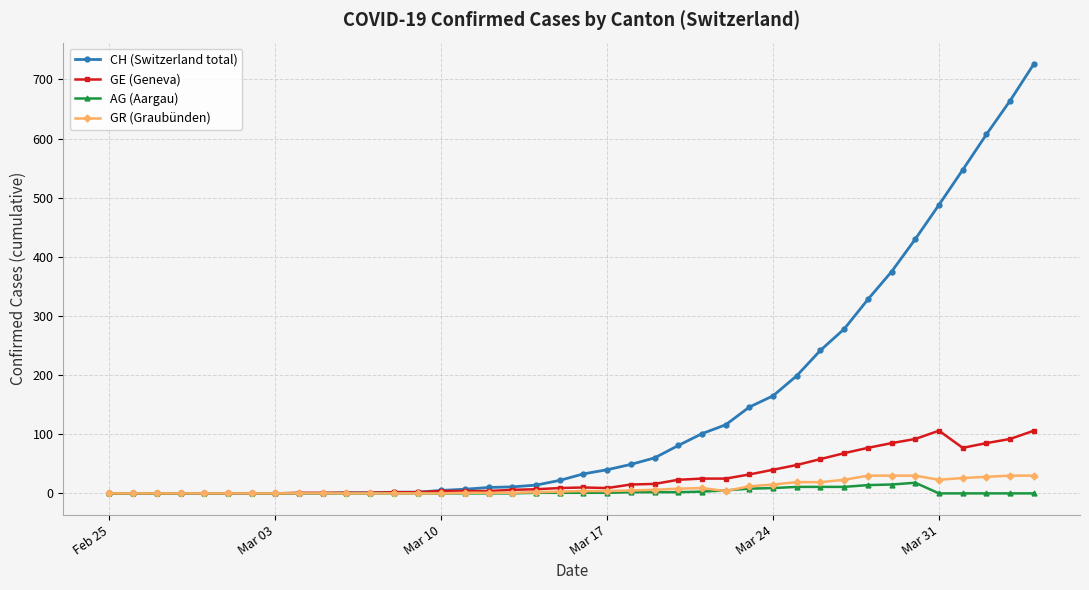

Which series has the largest total across all categories?

CH (Switzerland total)